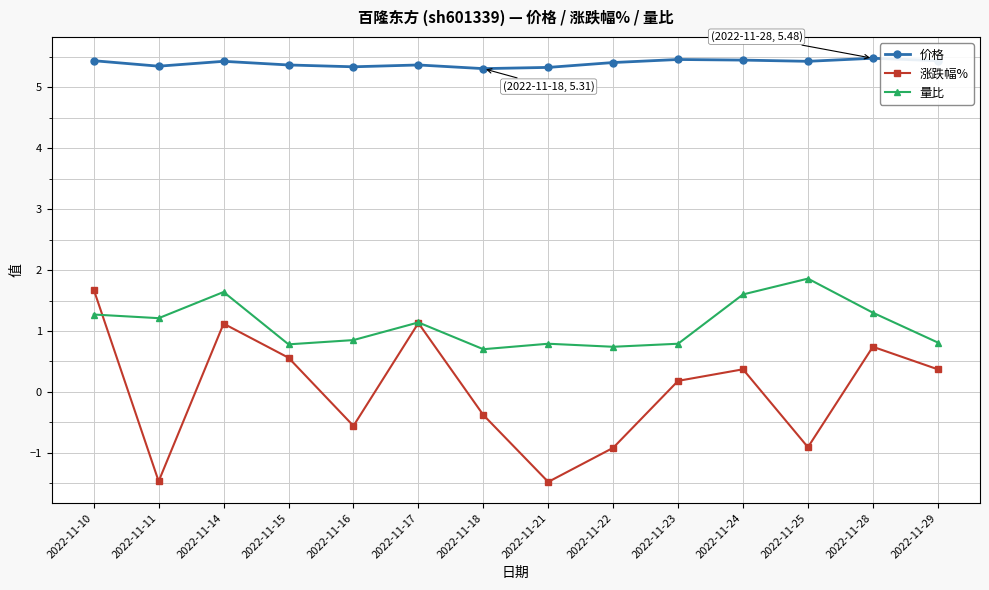

Is it true that 量比 equals 1.2 at 2022-11-11?

True